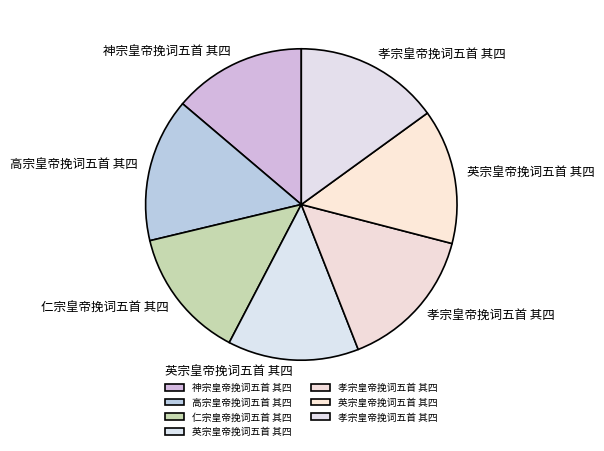

How many slices are in this pie chart?

7